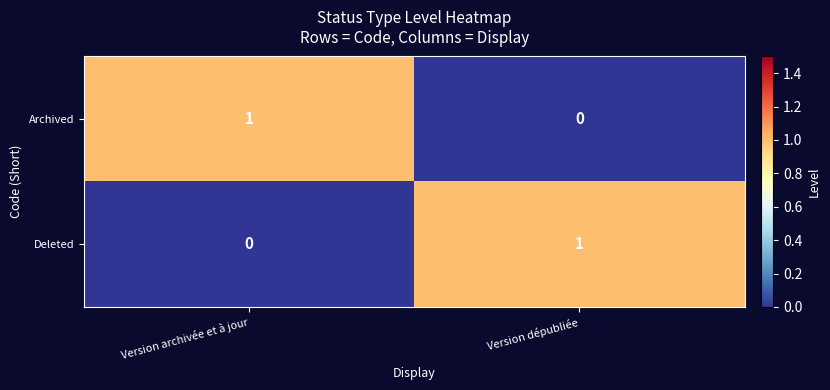

At which label is Archived closest to 0?

Version dépubliée